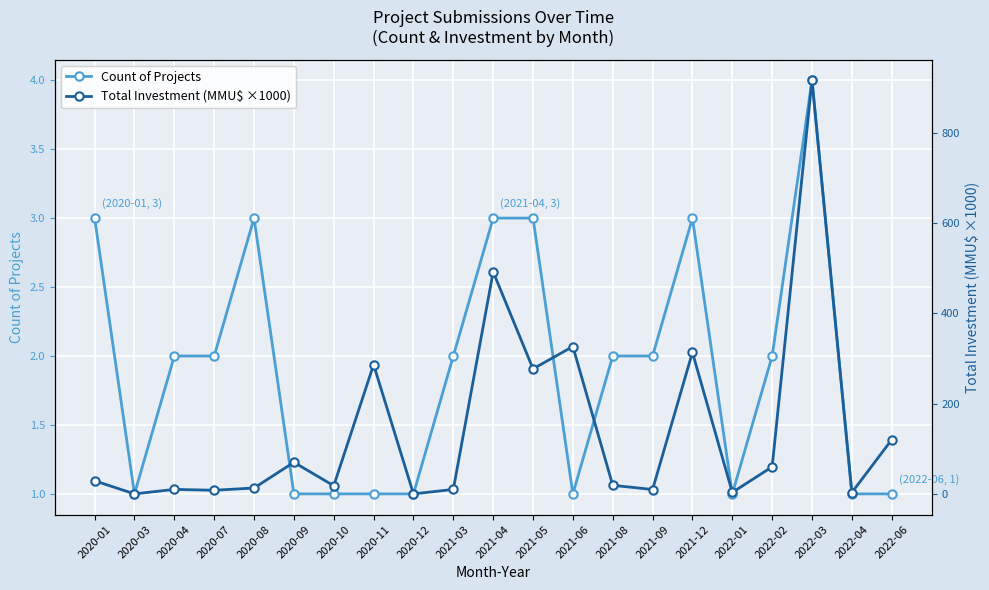

What is the label of the 10th point from the left?

2021-03